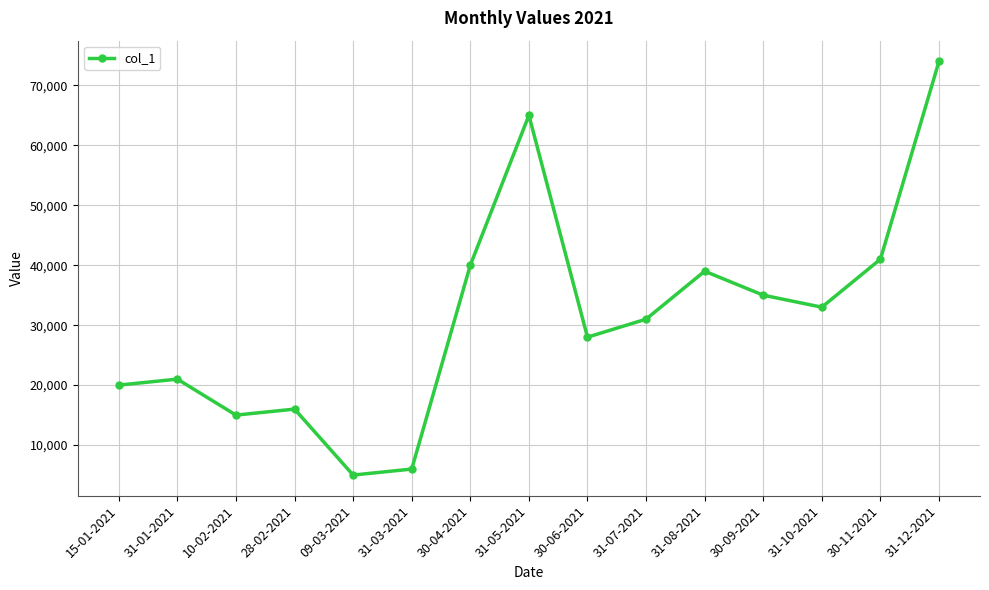

List the labels in order of value, smallest first.

09-03-2021, 31-03-2021, 10-02-2021, 28-02-2021, 15-01-2021, 31-01-2021, 30-06-2021, 31-07-2021, 31-10-2021, 30-09-2021, 31-08-2021, 30-04-2021, 30-11-2021, 31-05-2021, 31-12-2021